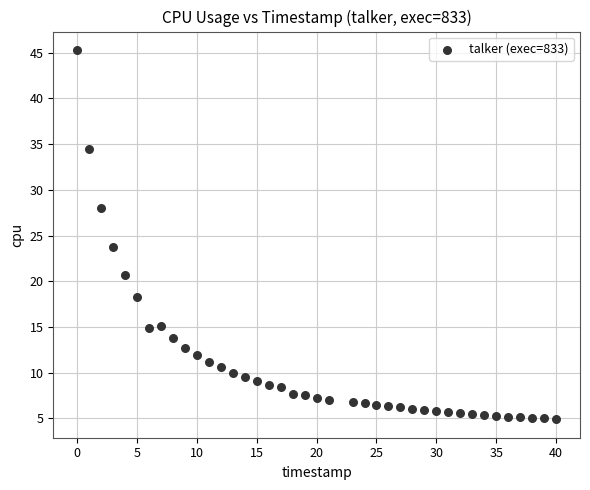

What Y value in the scatter plot is closest to 25?

23.8